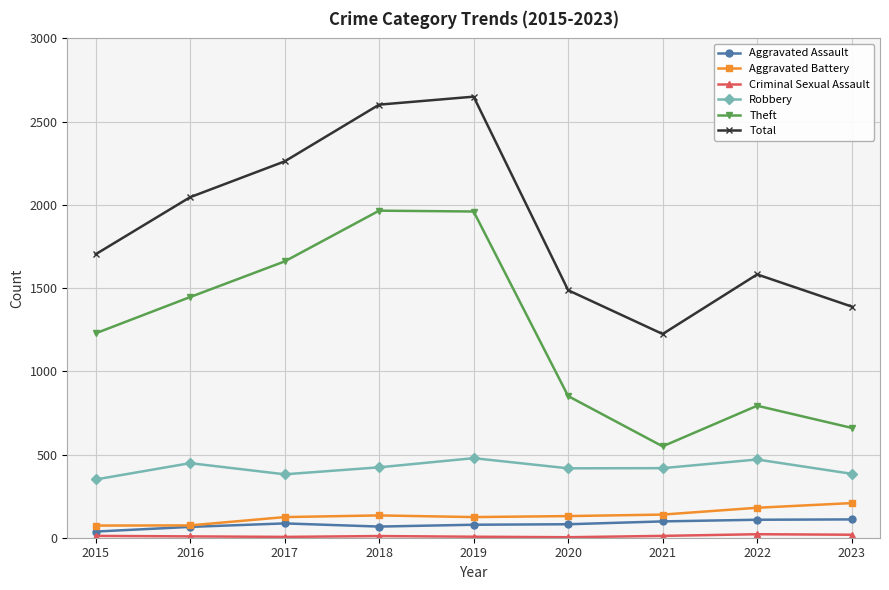

What is the value of the Aggravated Assault point at the 1st from the left?

37